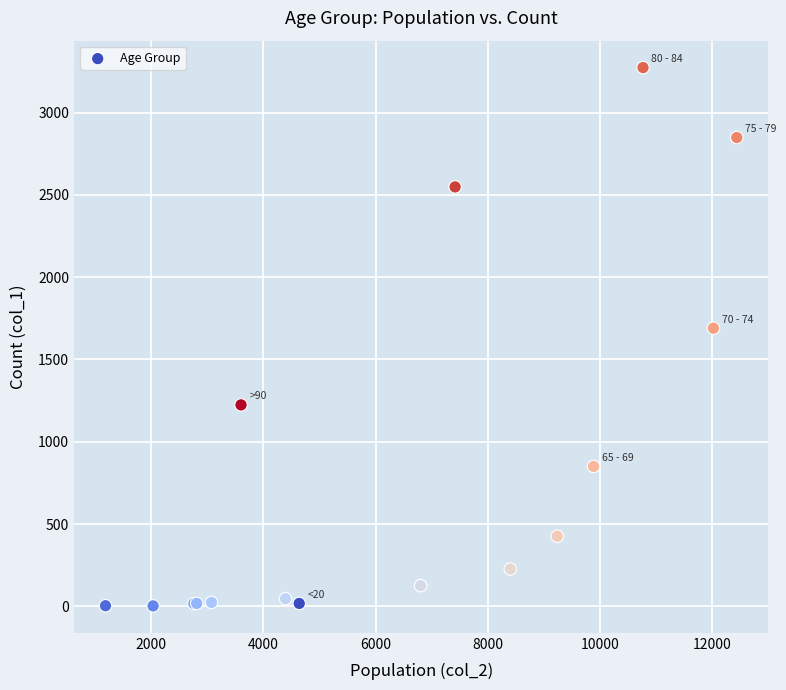

What Y value in the scatter plot is closest to 1638?

1690